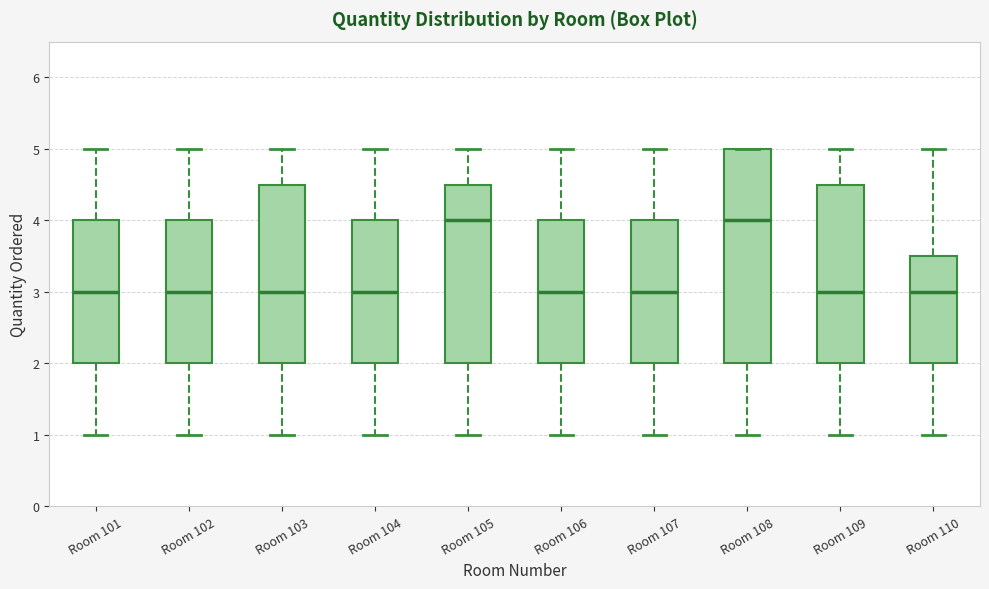

Which box is the tallest, from its lower edge to its upper edge?

Room 108